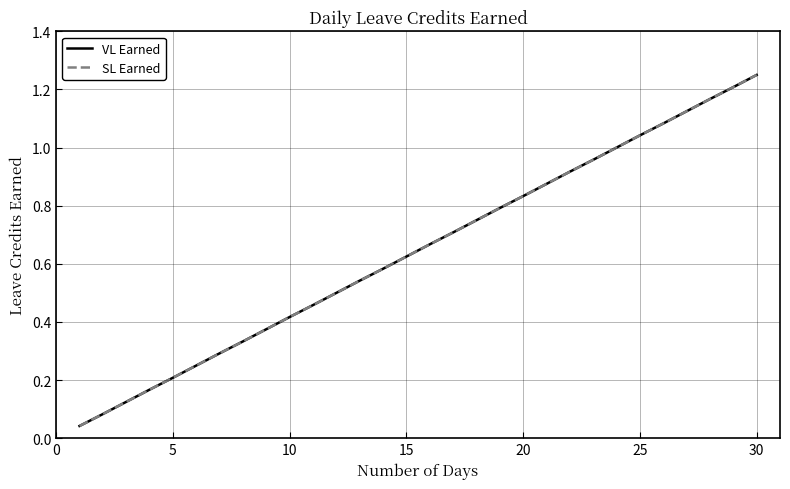

Does the chart display data point markers on the line(s)?

No